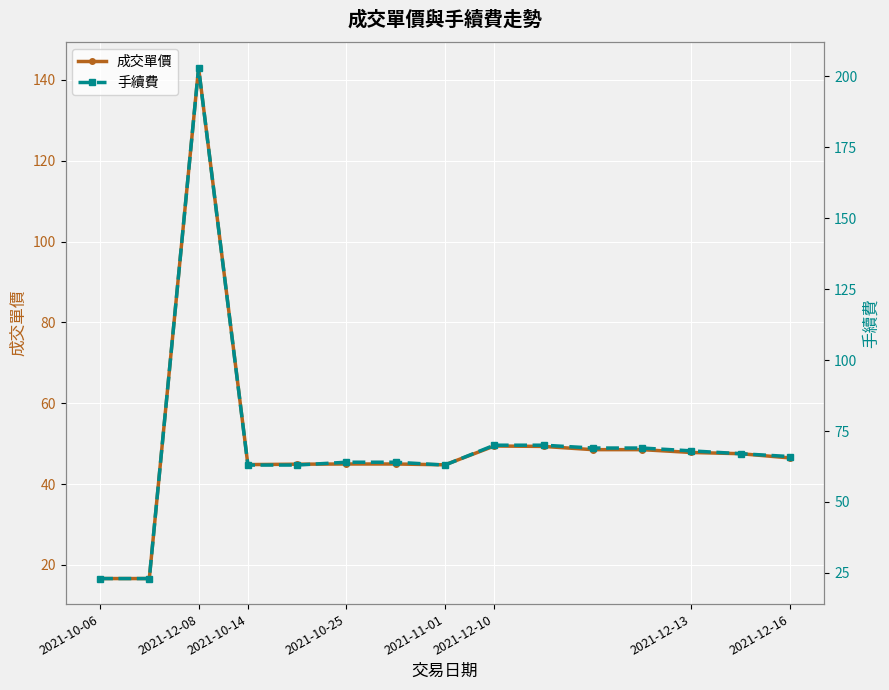

The 成交單價 series shows 49.4 at 2021-12-10. True or false?

True